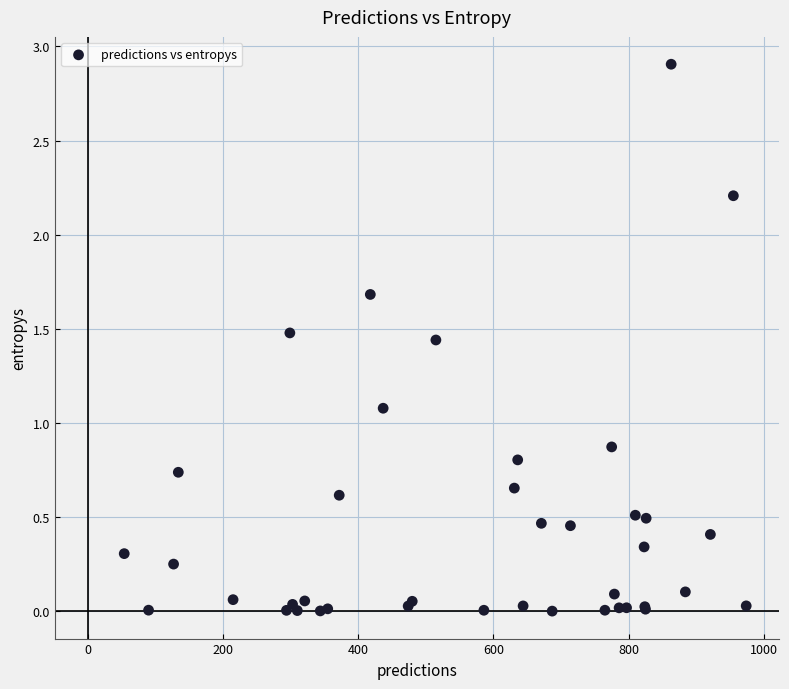

What Y value in the scatter plot is closest to 1?

1.1